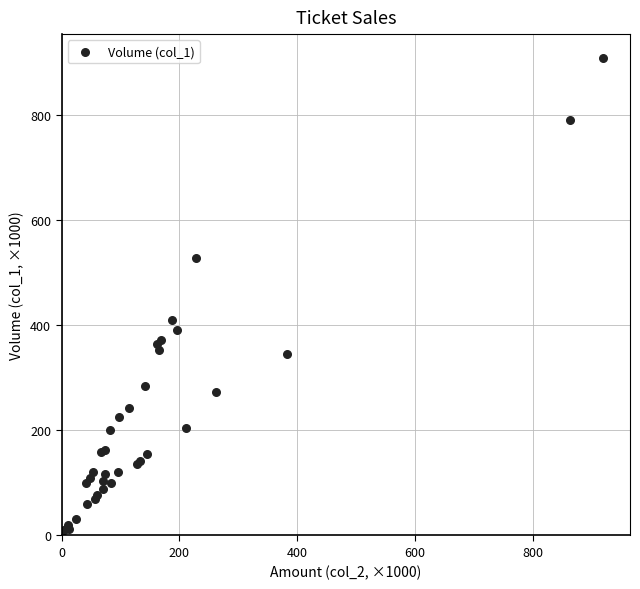

What Y value in the scatter plot is closest to 460?

410